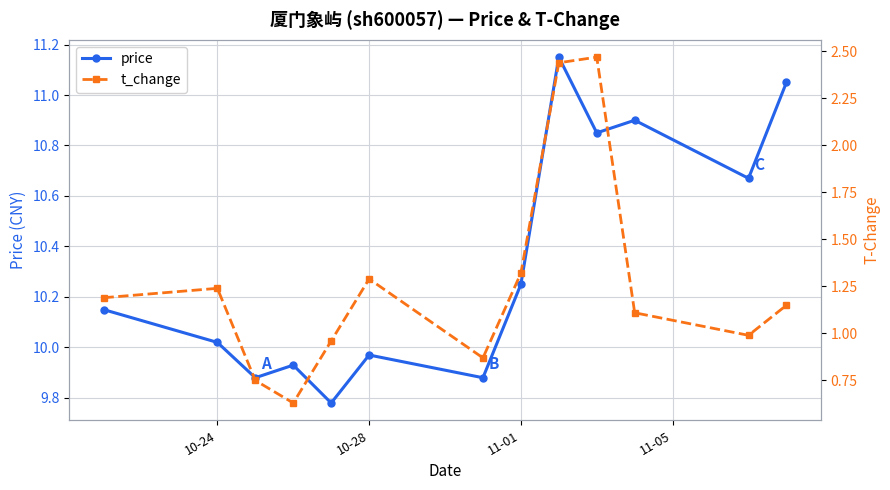

How many interior local valleys does the price series have?

5